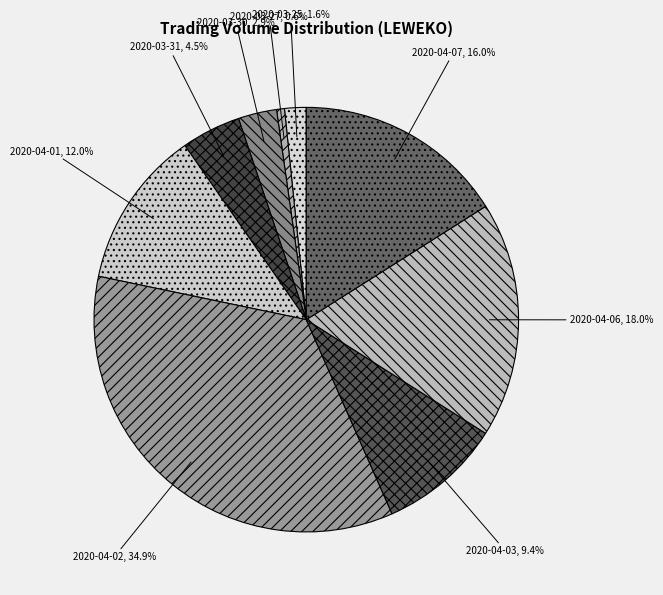

True or false: 2020-04-07 accounts for 11% of the total.

False